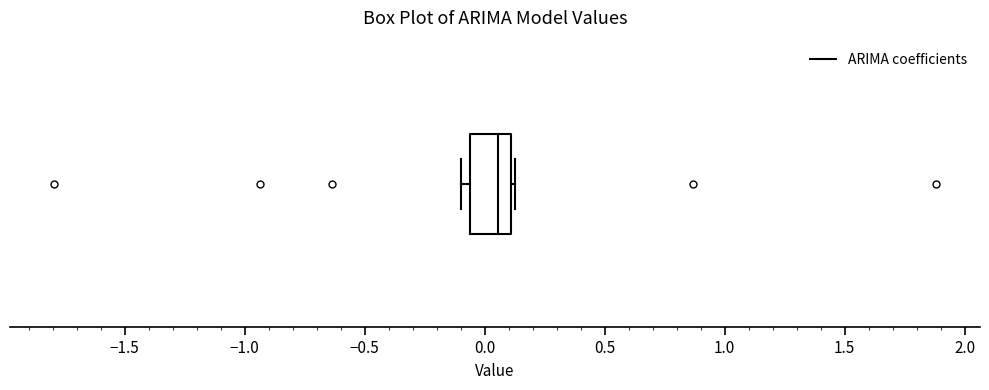

Read this box plot against the x-axis: the position of the median line, the range covered by the box, and the ends of both whiskers. The values are not printed on the chart, so give them approximately, as read against the axis.

median 0.05, box -0.05 to 0.10, whiskers -0.10 to 0.15